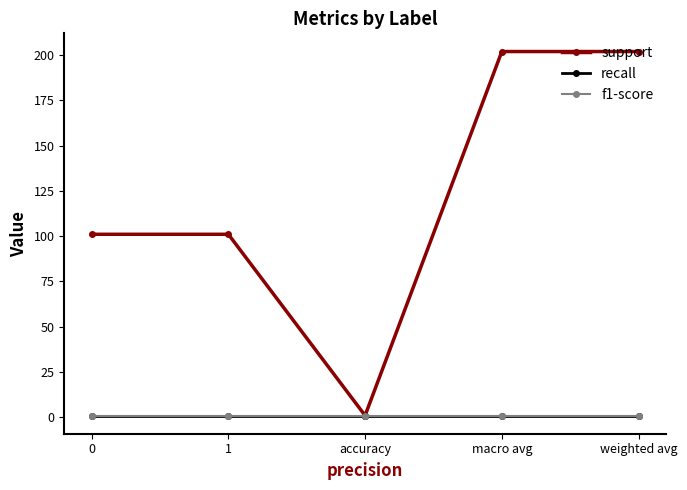

What is the total value across all series at accuracy?

2.5